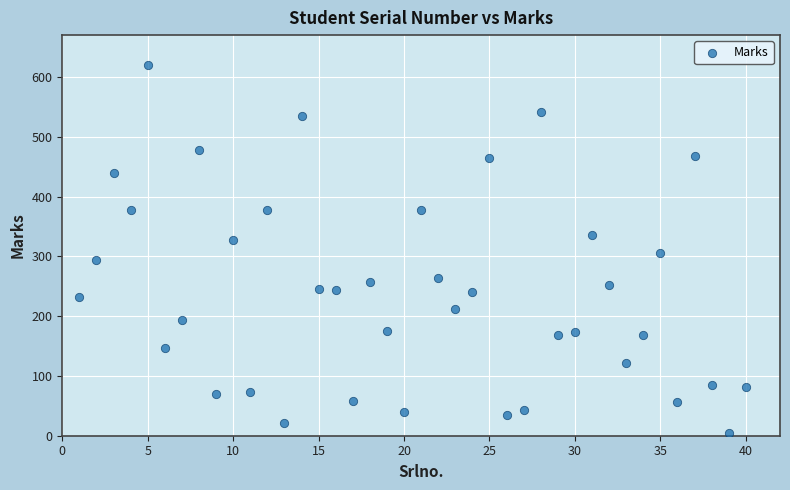

What is the range of X values (max minus min)?

39